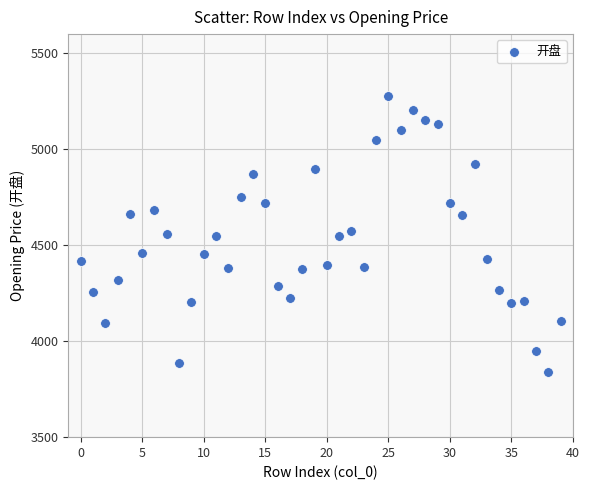

What is the range of Y values (max minus min)?

1437.5